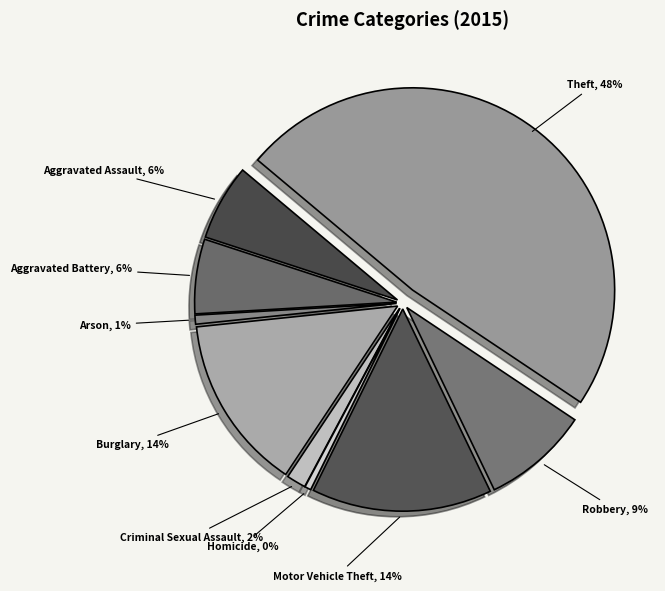

Does Criminal Sexual Assault account for over 50% of the chart?

No